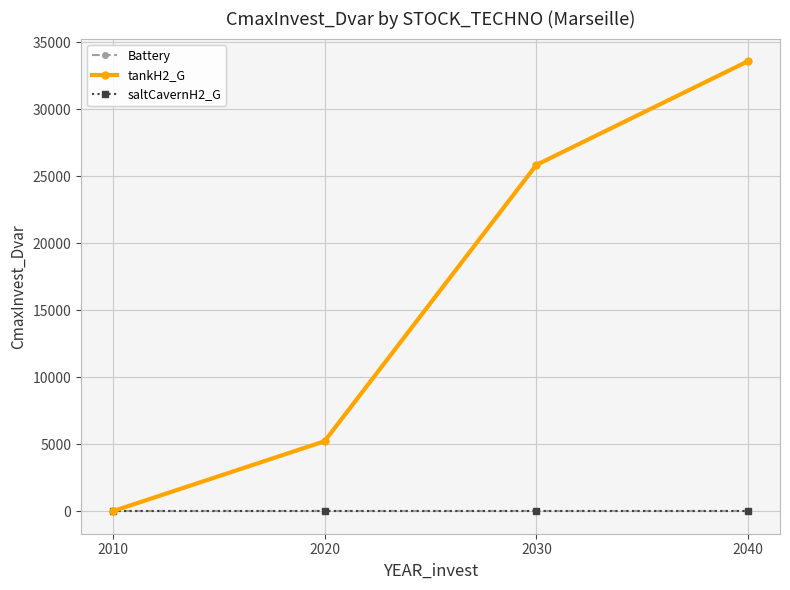

True or false: Battery and saltCavernH2_G intersect in this chart.

False